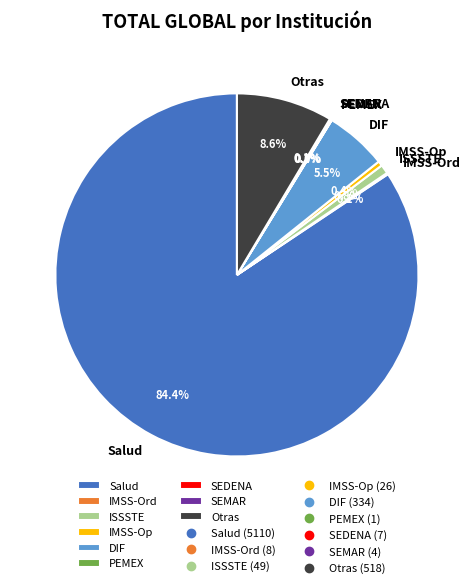

What portion of the pie excludes IMSS-Op?

99.6%